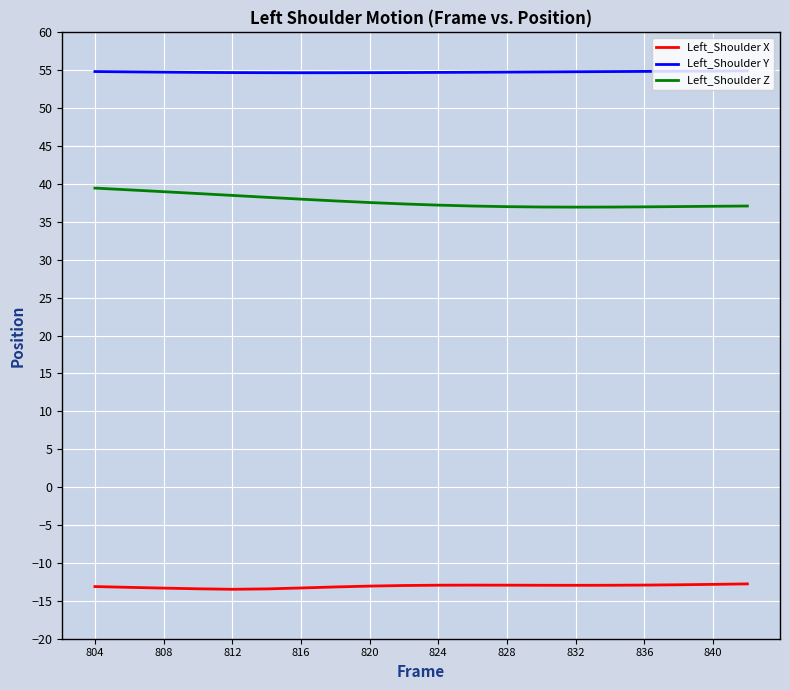

What is the lowest value of the Left_Shoulder Z series?

36.9